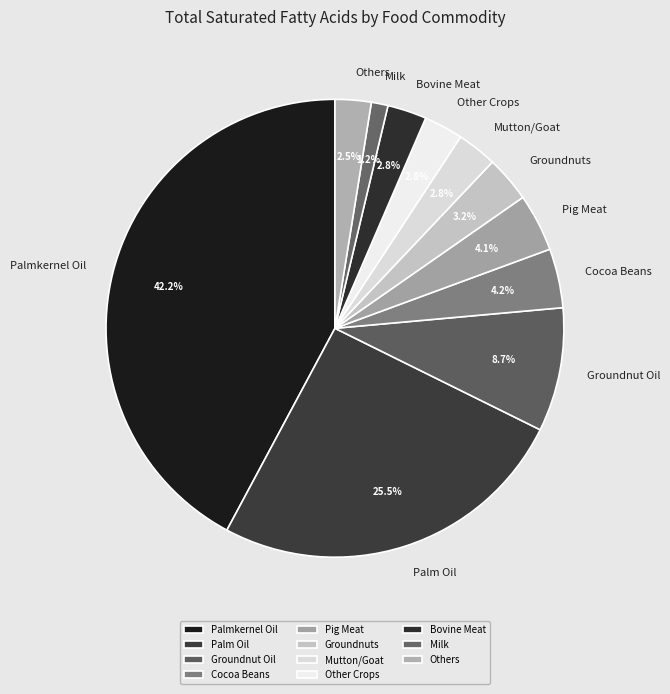

What is the smallest slice in the pie chart?

Milk